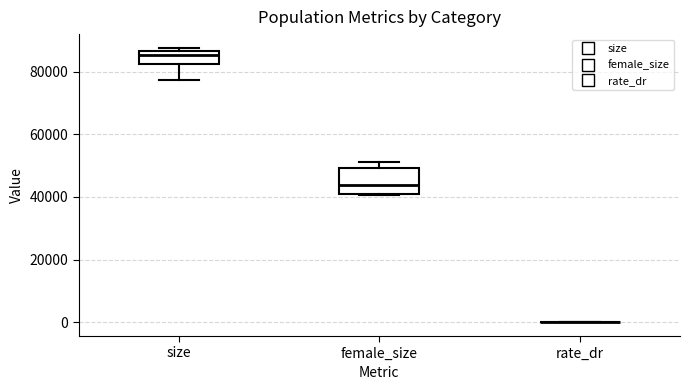

Comparing the boxes themselves (not the whiskers), which one is the tallest?

female_size